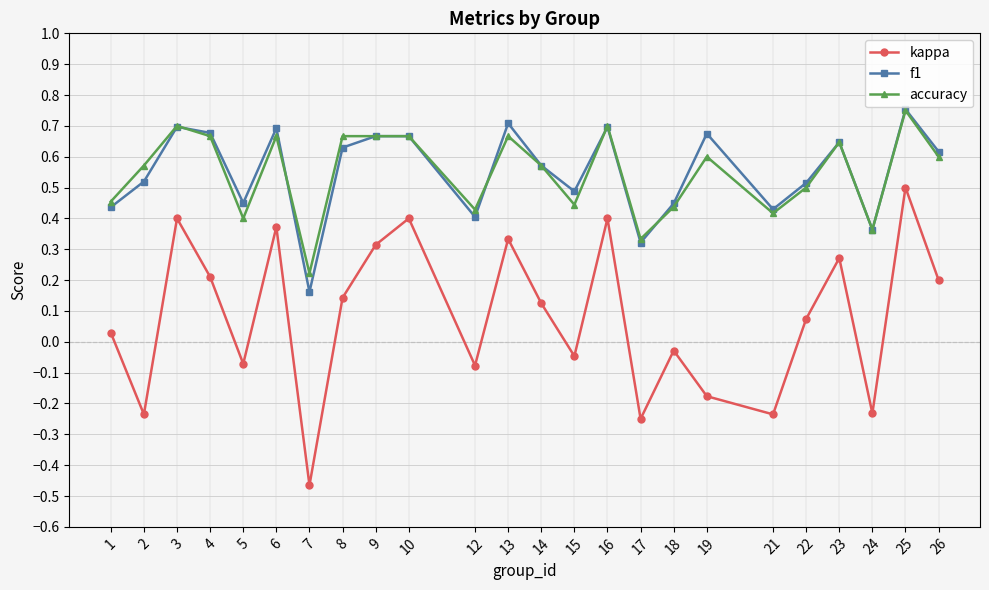

How many lines are shown in the chart?

3